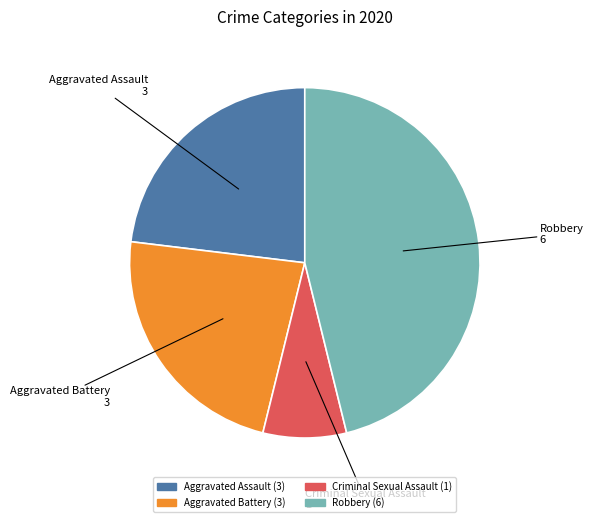

True or false: Aggravated Assault accounts for 23% of the total.

True